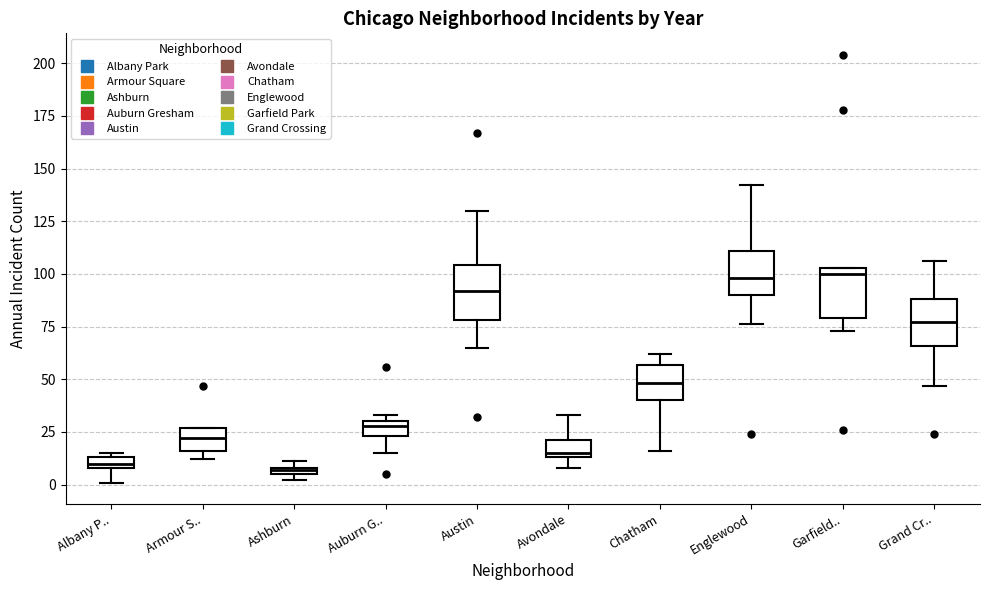

Where does the upper whisker of the box for Austin end on the y-axis? The values are not printed on the chart, so give them approximately, as read against the axis.

130